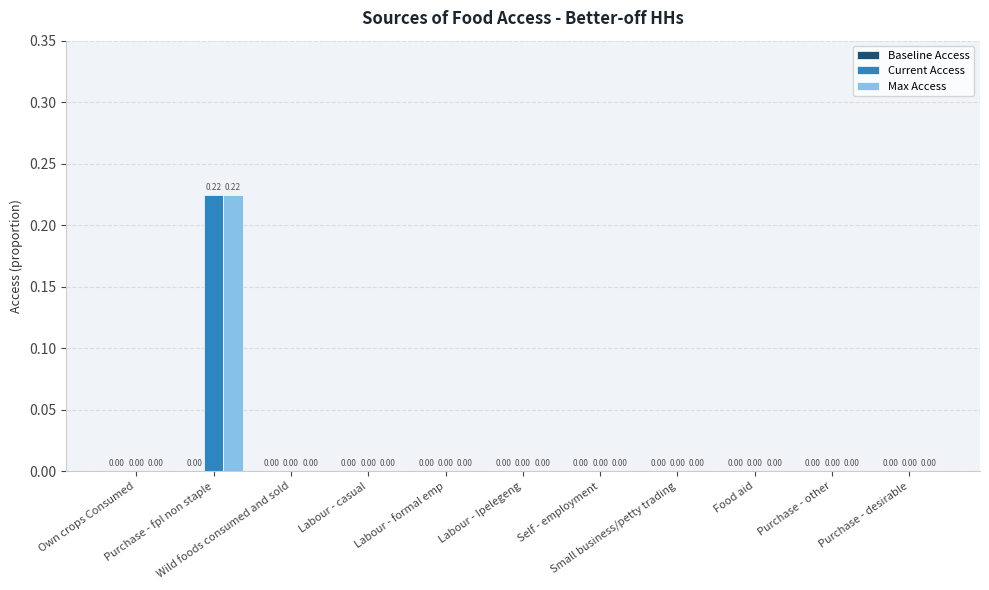

Which series changed the most between Wild foods consumed and sold and Labour - casual?

Baseline Access